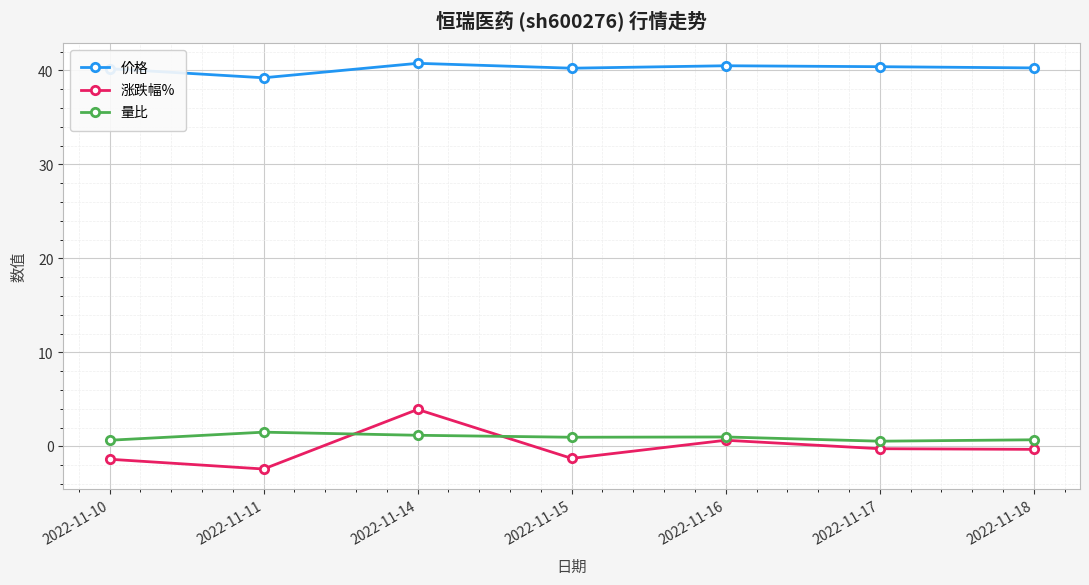

What are all the series names shown in the legend?

价格, 涨跌幅%, 量比